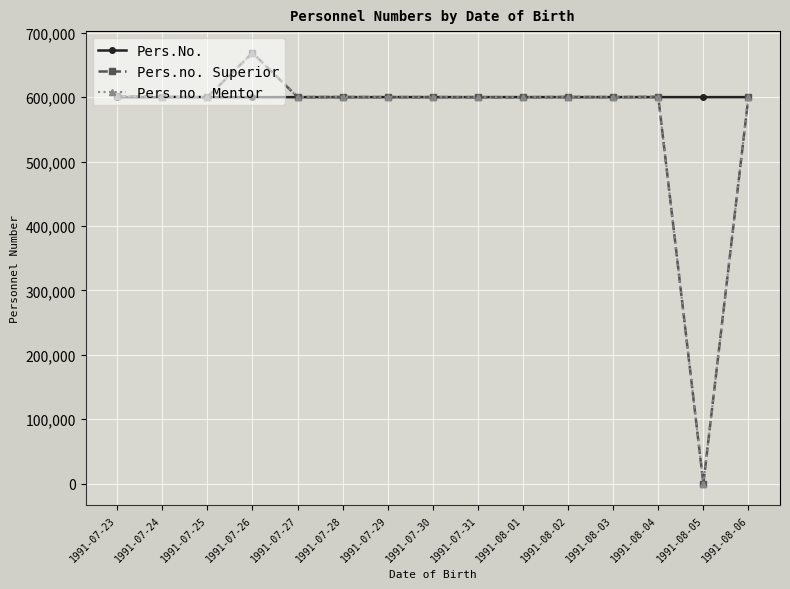

At how many categories does at least one series exceed 627720?

1